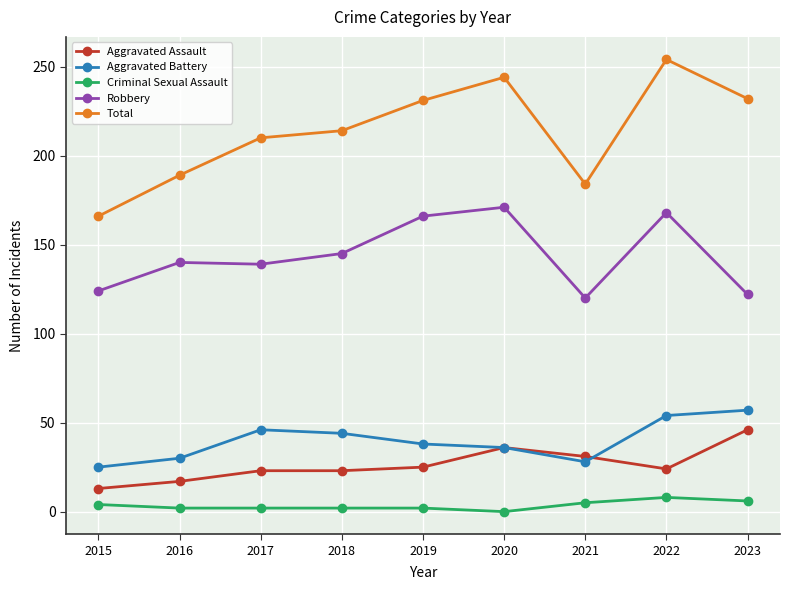

True or false: Aggravated Battery and Criminal Sexual Assault intersect in this chart.

False